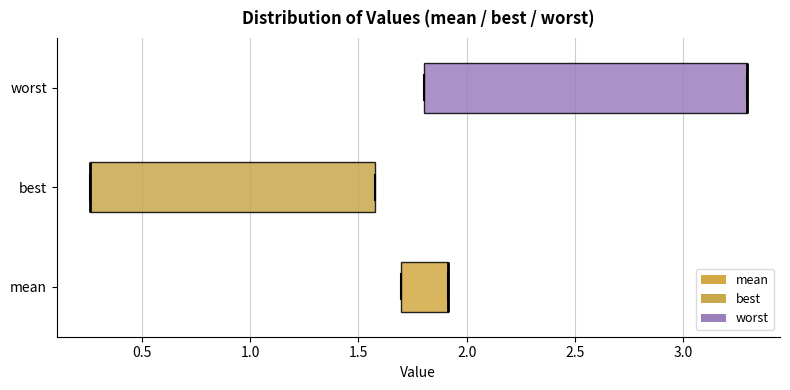

Which box is the widest, from its left edge to its right edge?

worst